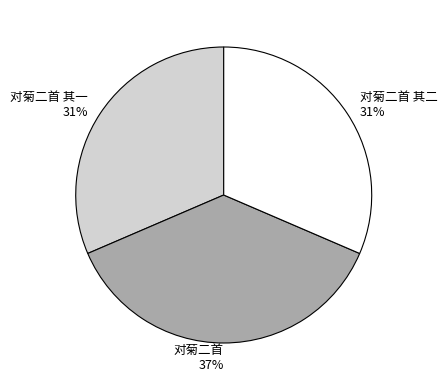

The 对菊二首 slice represents 37% of the pie. True or false?

True